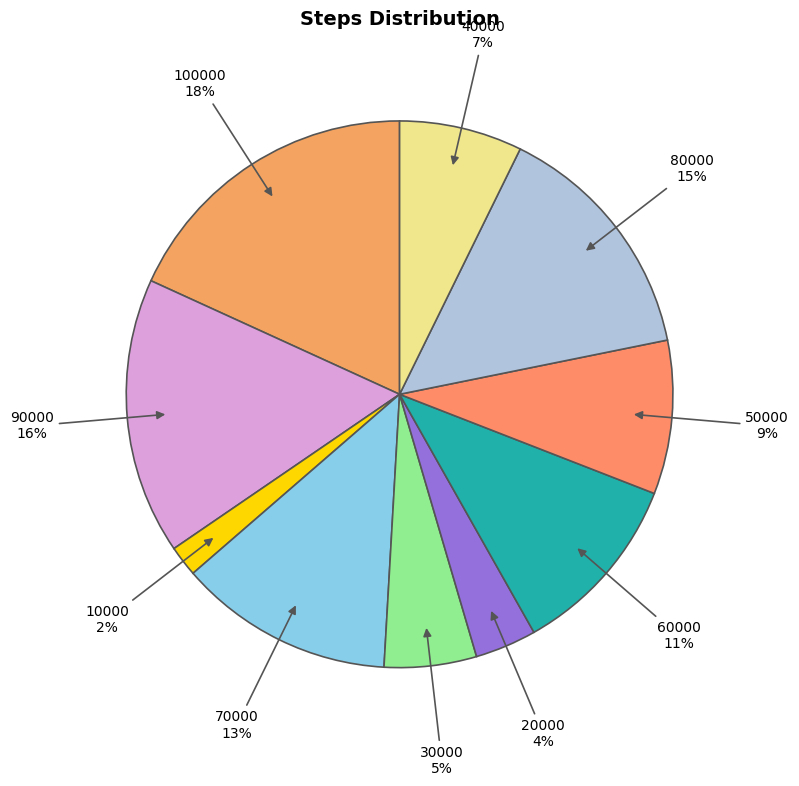

How many segments does this pie chart have?

10